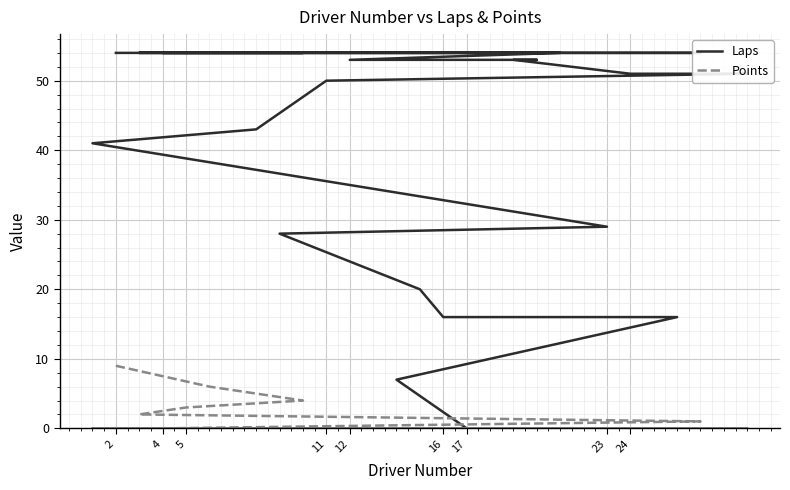

True or false: Laps has more than 2 points higher than both neighbors.

False